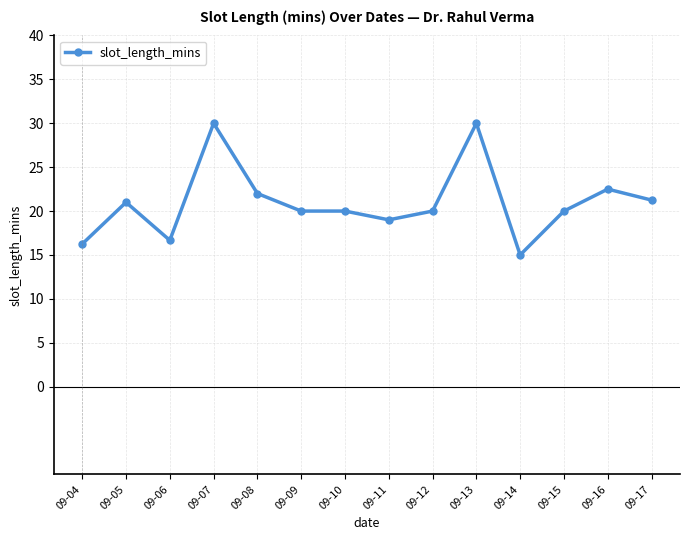

What is the value of the 12th point from the left?

20.0